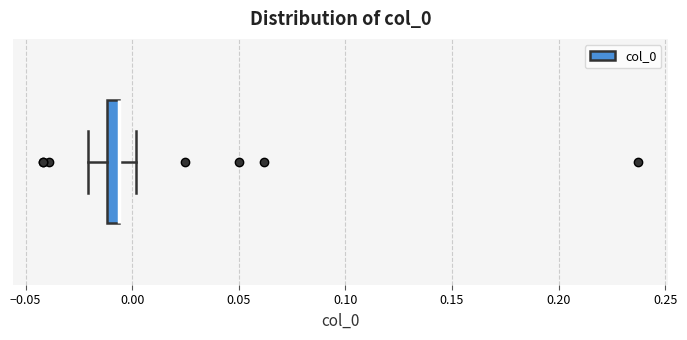

Where is the right edge of the box on the x-axis? The values are not printed on the chart, so give them approximately, as read against the axis.

-0.005